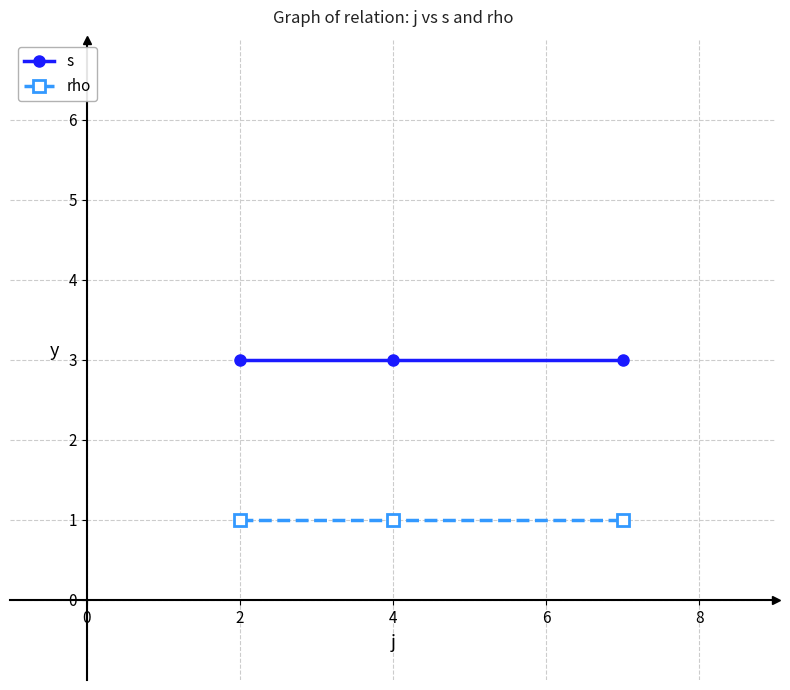

List the series in order of their peak value, lowest first.

rho, s